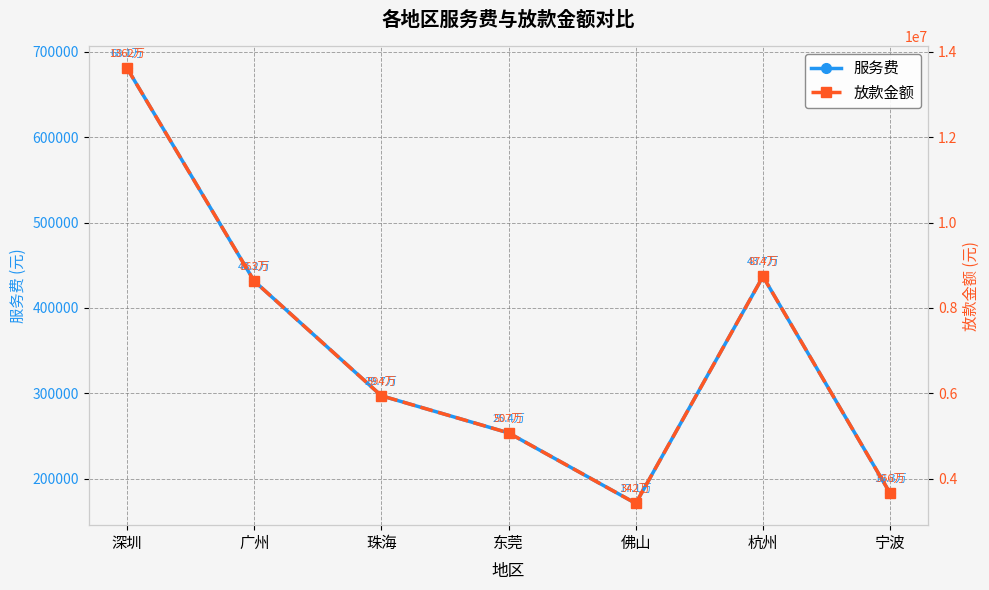

Between 广州 and 佛山, which series saw the biggest shift?

放款金额